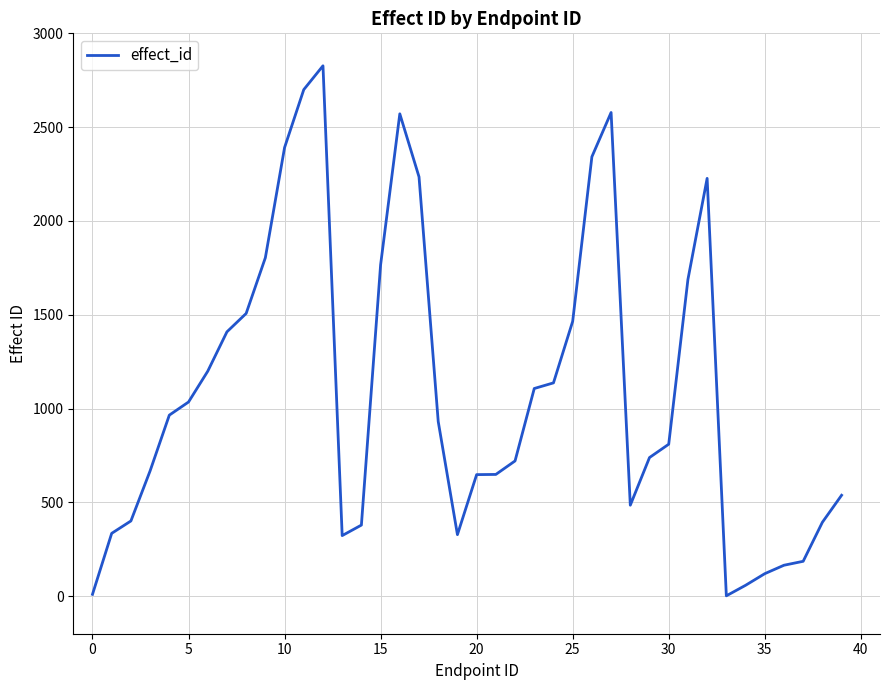

What is the difference between the second highest and second lowest values?

2690